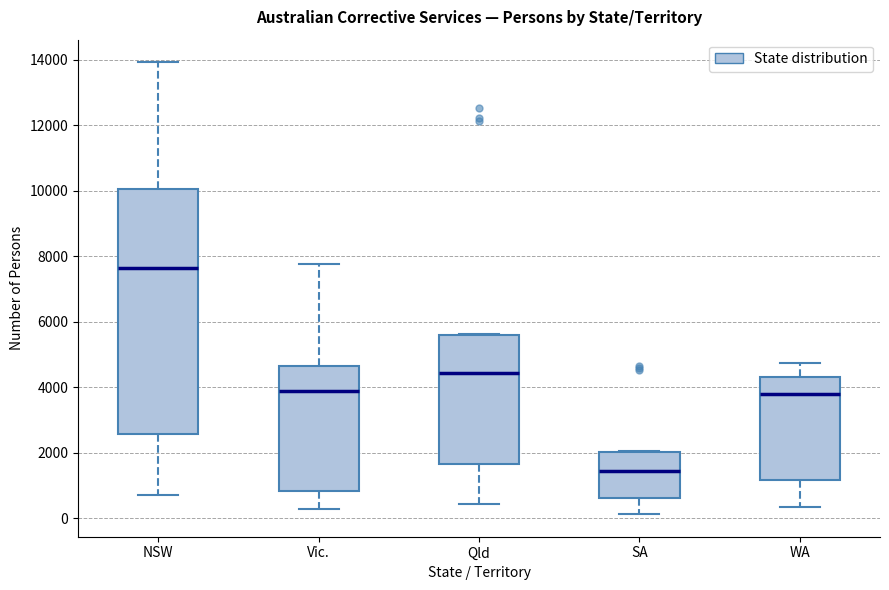

Which box's median line is the highest?

NSW